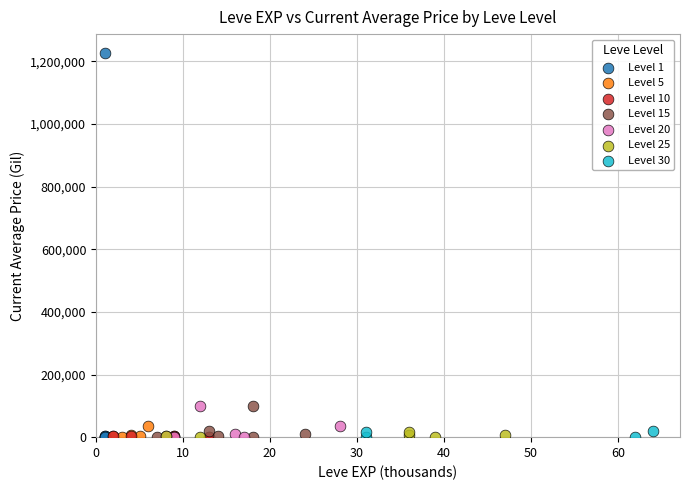

Which series contains the highest Y value?

Level 1